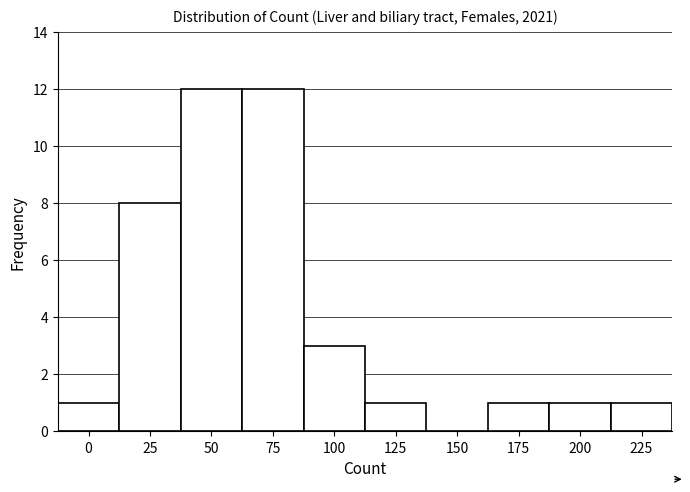

Reading left to right, transcribe all the data shown in this chart.

0=1	25=8	50=12	75=12	100=3	125=1	150=0	175=1	200=1	225=1